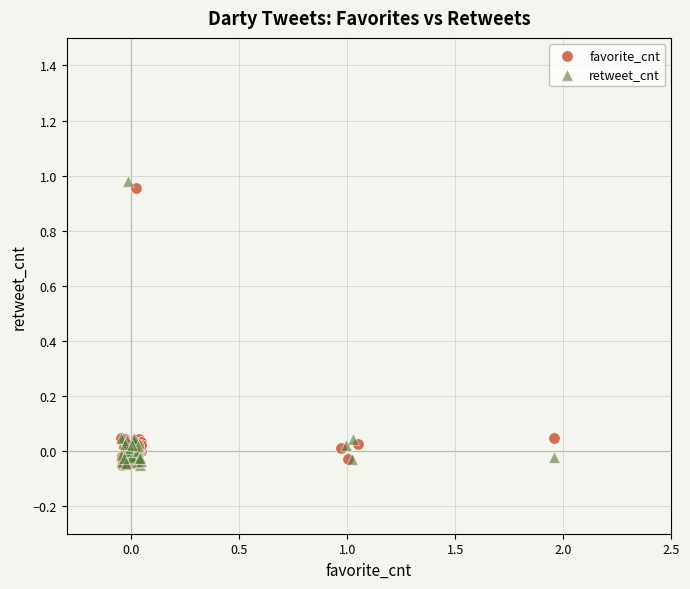

Which series has the widest spread of Y values?

retweet_cnt